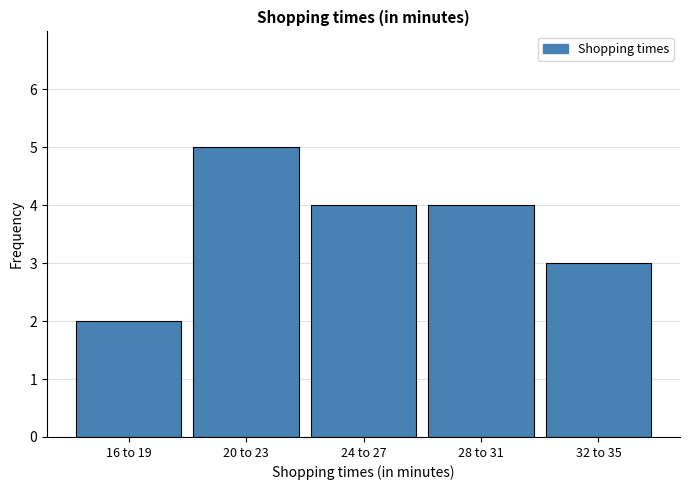

Reading right to left, list all the values displayed in this chart.

32 to 35=3	28 to 31=4	24 to 27=4	20 to 23=5	16 to 19=2